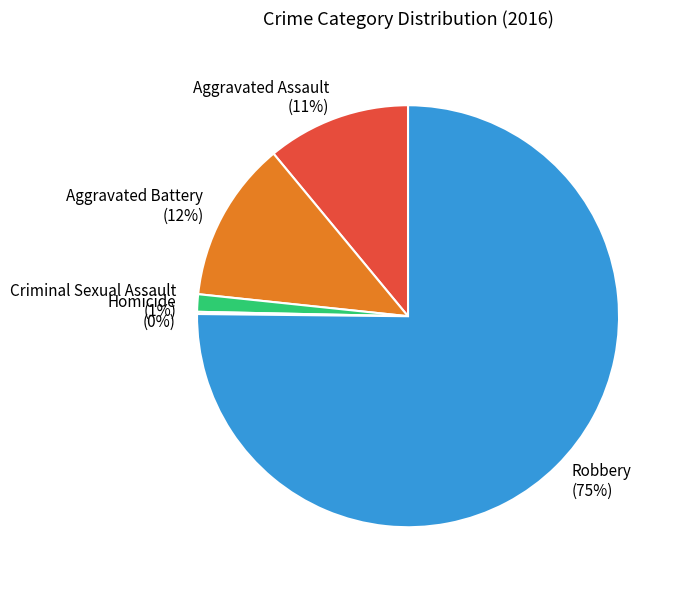

Which slice represents more than half of the pie?

Robbery